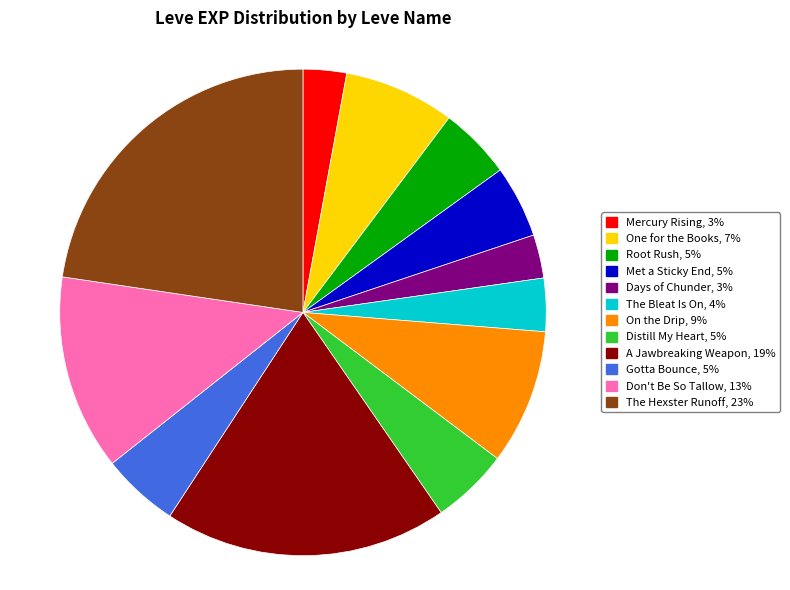

Is there any slice that represents more than half of the pie?

No